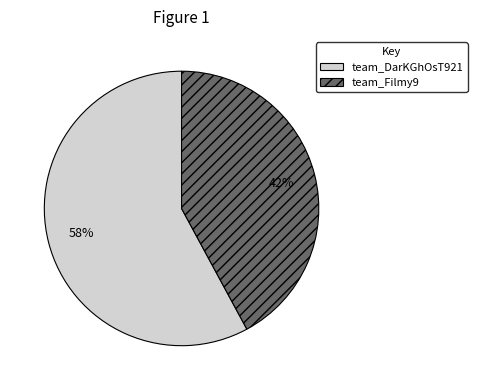

Does any single category account for the majority?

Yes